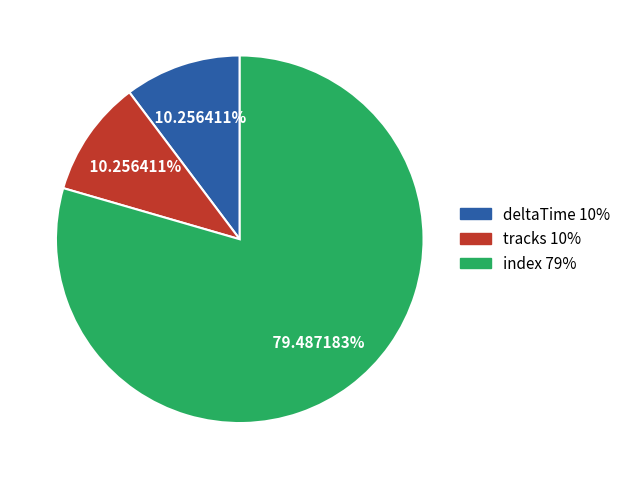

Which category has the biggest portion of the pie?

index